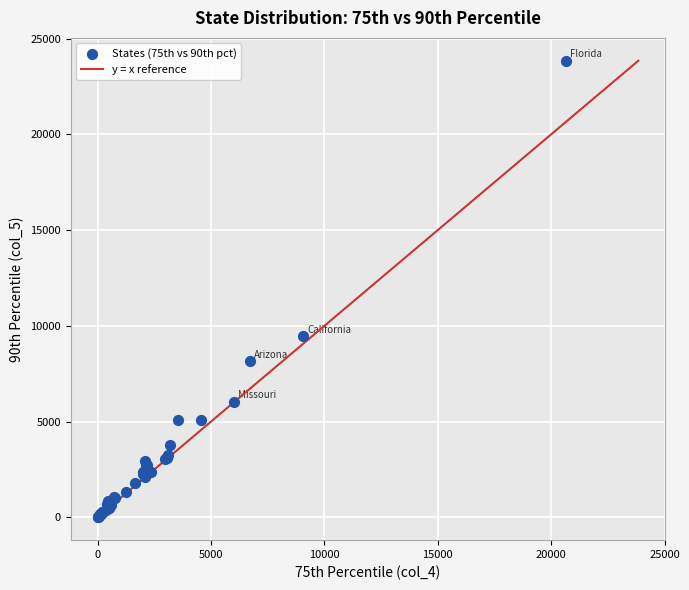

What Y value in the scatter plot is closest to 11922?

9447